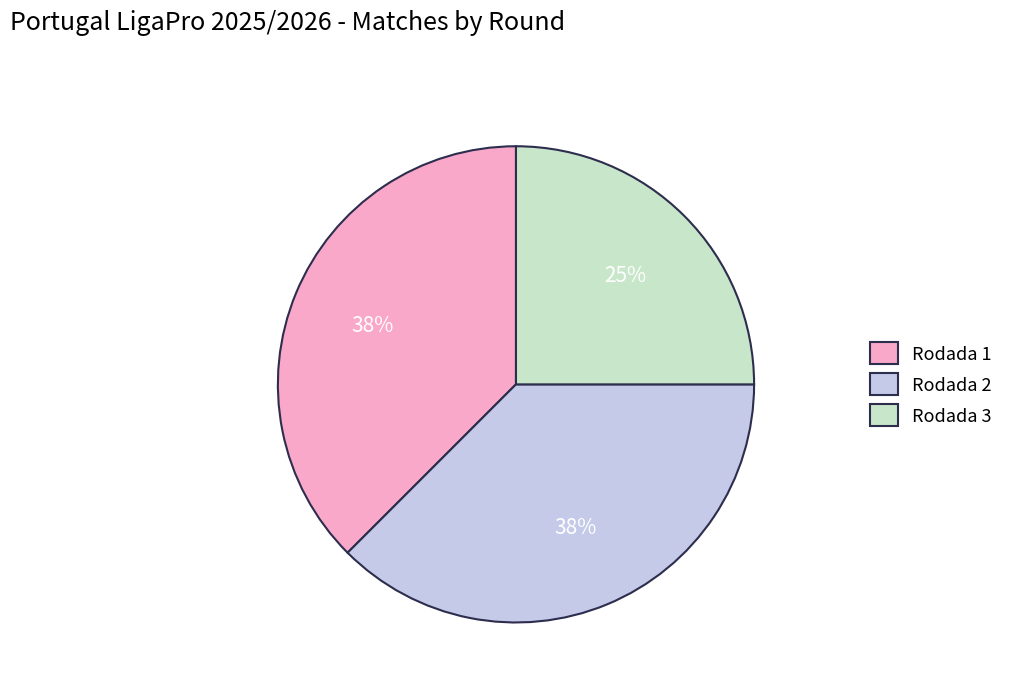

To the nearest percent, what percentage of the pie is Rodada 3?

25%